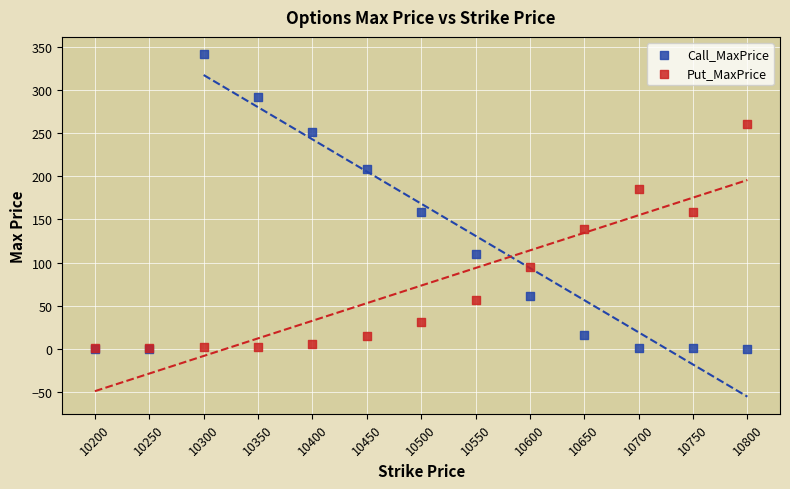

In the Put_MaxPrice series, what Y value is closest to 130?

139.0